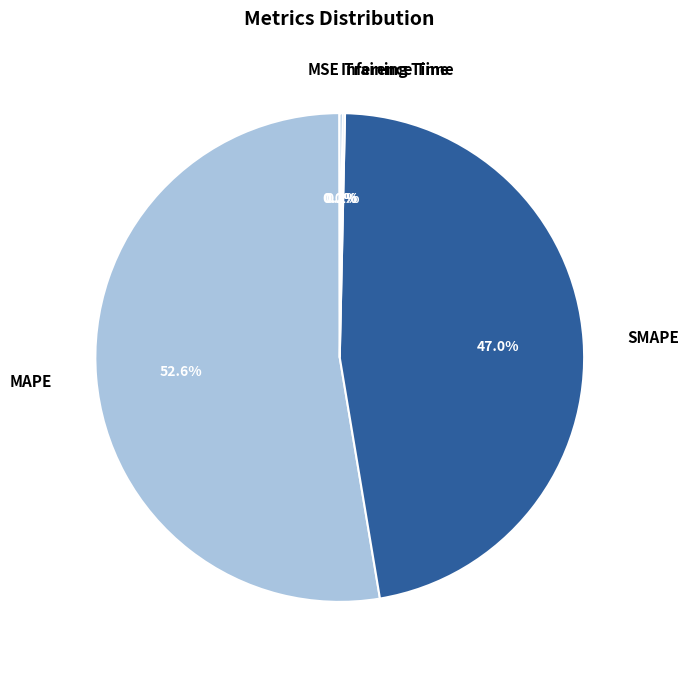

What percentage do MAPE and SMAPE together represent?

99.6%